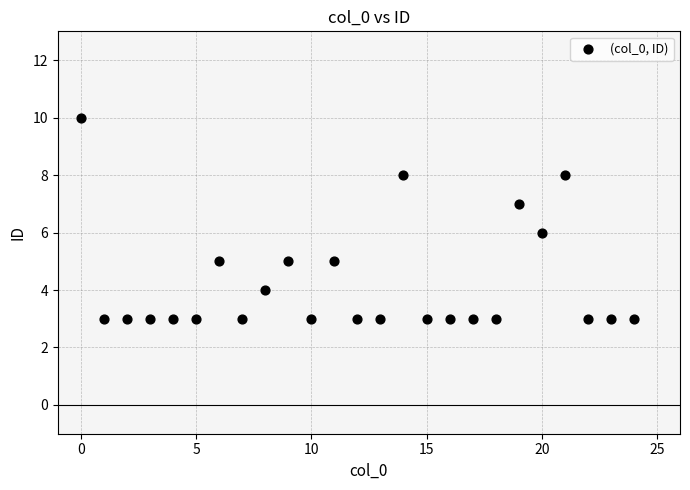

What is the range of Y values (max minus min)?

7